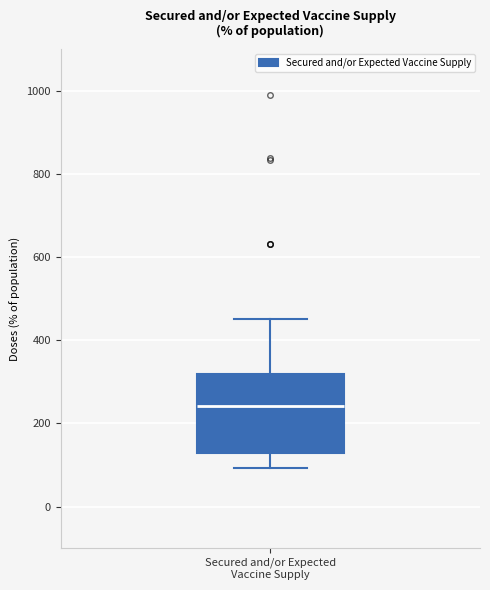

Read this box plot against the y-axis: the position of the median line, the range covered by the box, and the ends of both whiskers. The values are not printed on the chart, so give them approximately, as read against the axis.

median 240, box 120 to 320, whiskers 100 to 460